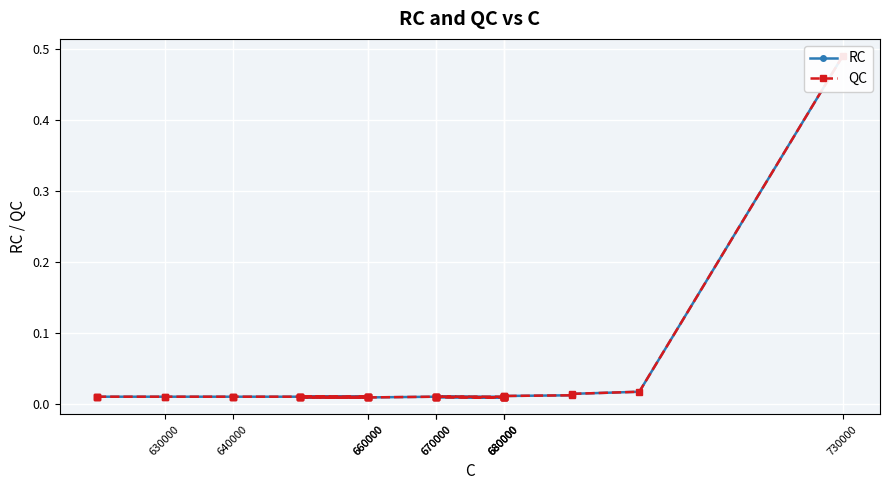

How many distinct data groups are displayed?

2